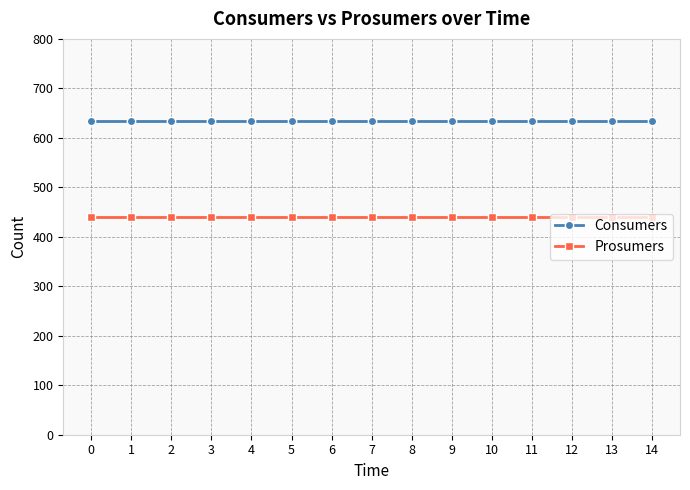

What is the maximum value shown in the chart?

635